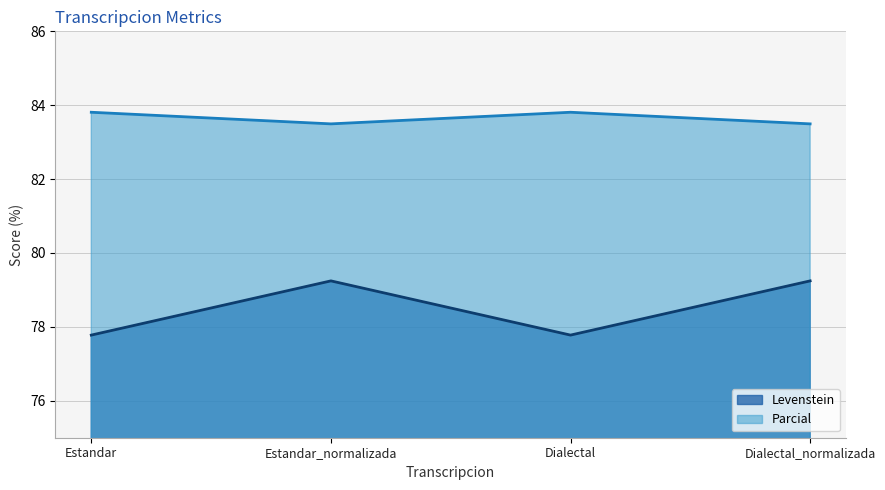

Is the value of Levenstein at Dialectal_normalizada greater than the value of Parcial at Dialectal?

No